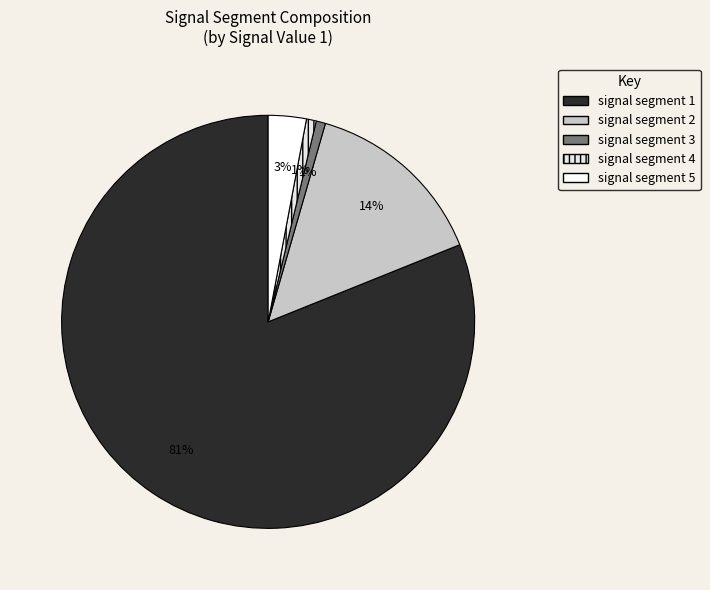

Between signal segment 5 and signal segment 4, which is larger?

signal segment 5